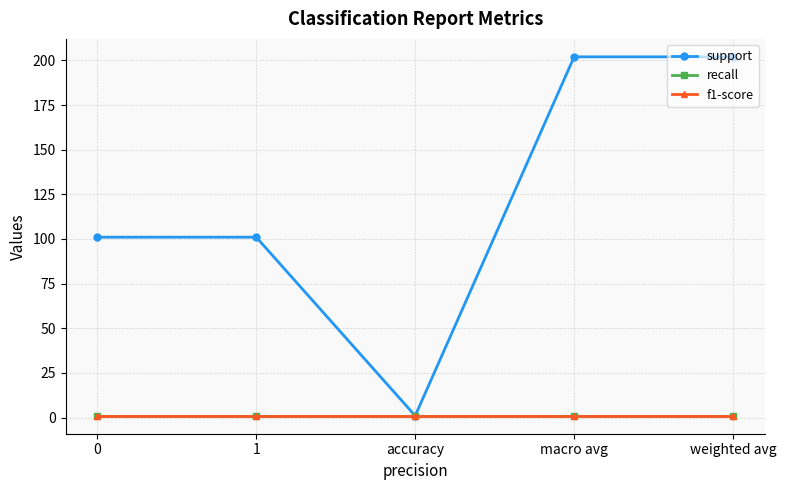

What is the difference between the highest and lowest values at weighted avg?

201